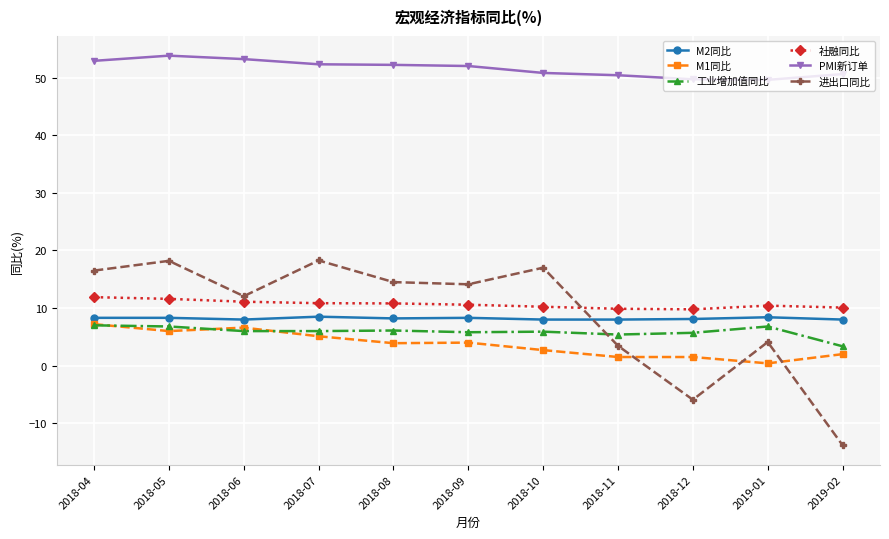

True or false: PMI新订单 has a value of 50.8 at 2018-10.

True